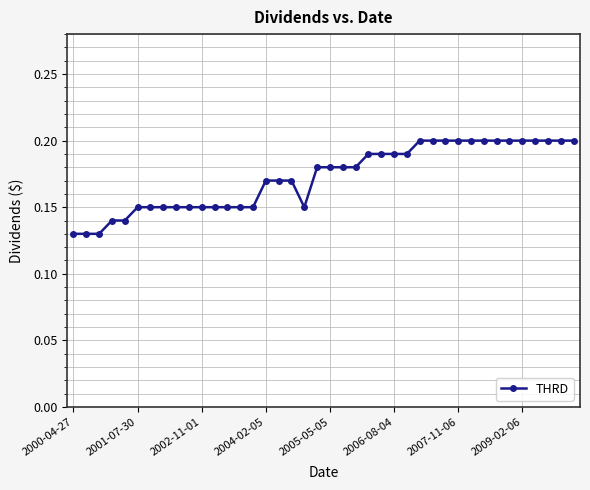

Count the values in the range 0 to 1.

40